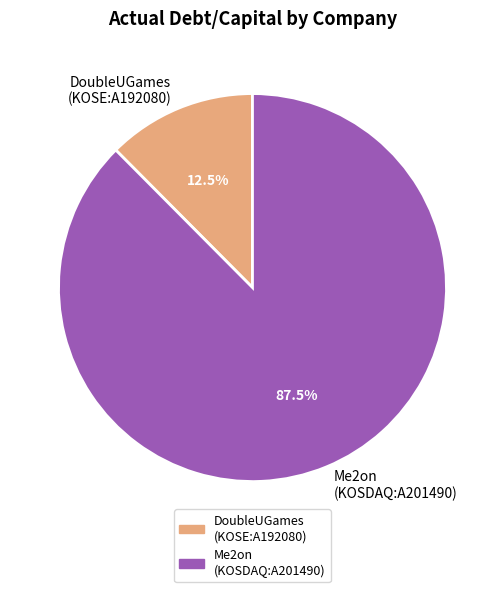

Which has a higher value, DoubleUGames (KOSE:A192080) or Me2on (KOSDAQ:A201490)?

Me2on (KOSDAQ:A201490)